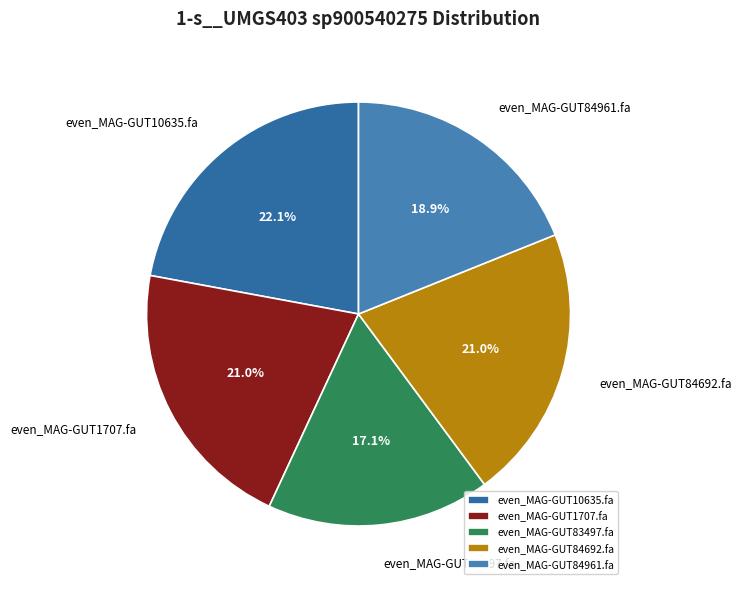

To the nearest percent, what portion does even_MAG-GUT10635.fa represent?

22%